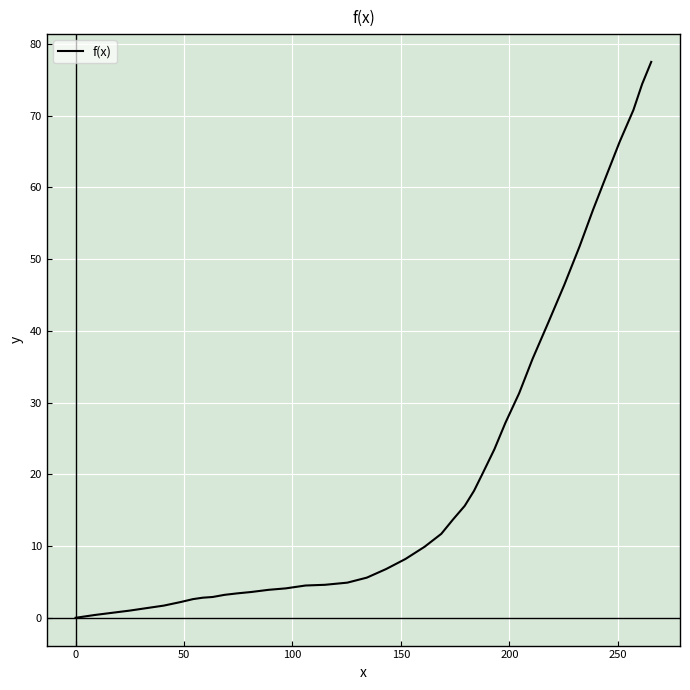

What is the greatest value displayed?

77.5